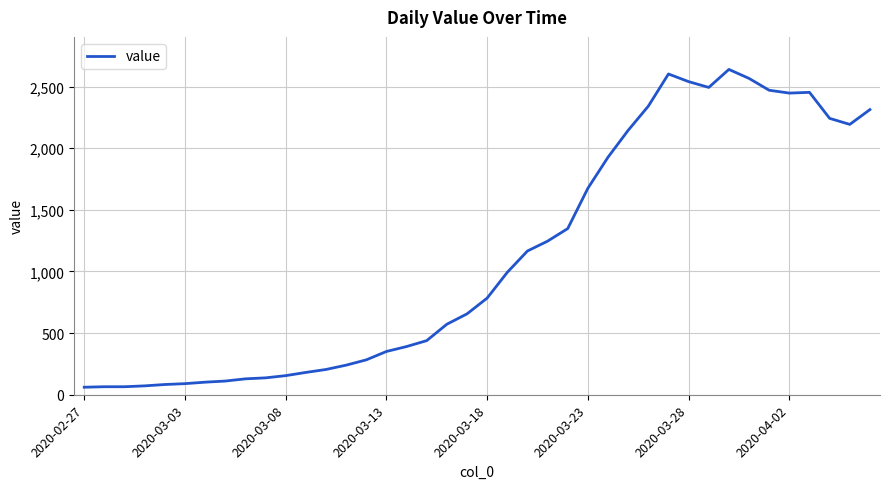

What is the difference between the maximum and minimum values?

2578